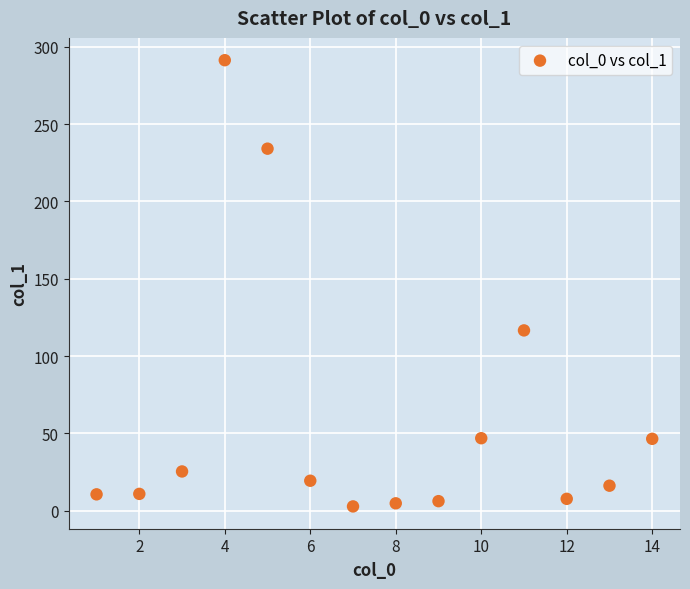

What is the range of X values (max minus min)?

13.0